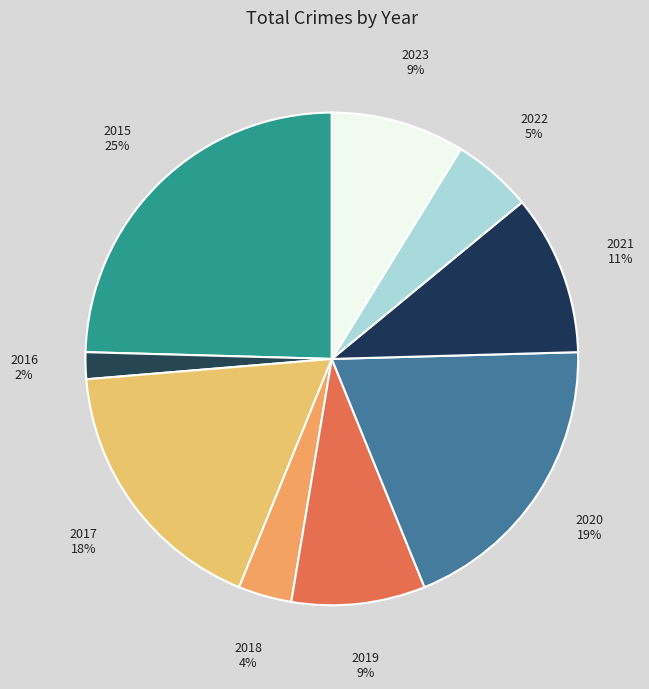

Is it true that 2017 is 18% of the pie?

True